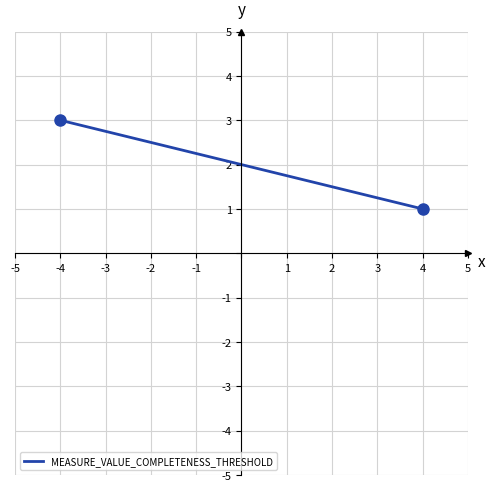

How many series are shown in this chart?

1